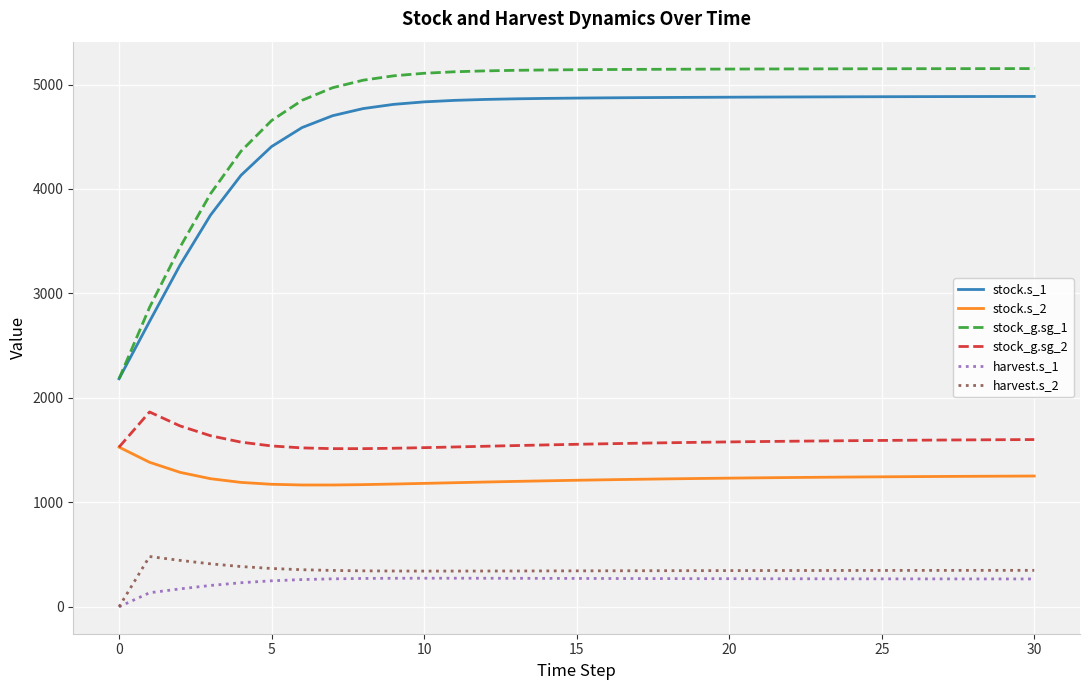

What is the maximum value for harvest.s_2?

481.4